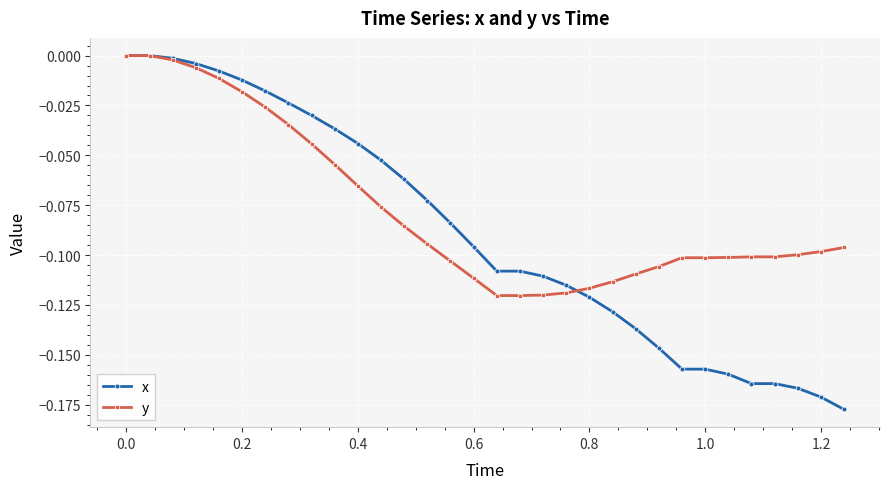

Which series has the largest total across all categories?

y